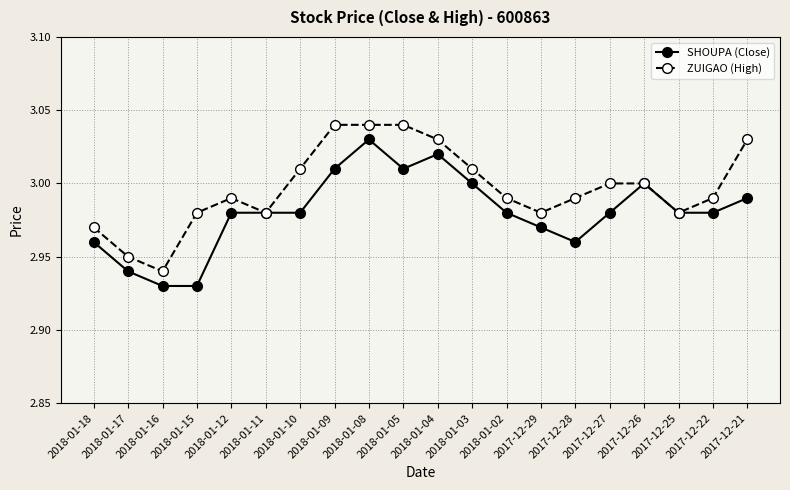

Which category has the lowest value in the ZUIGAO (High) series?

2018-01-16